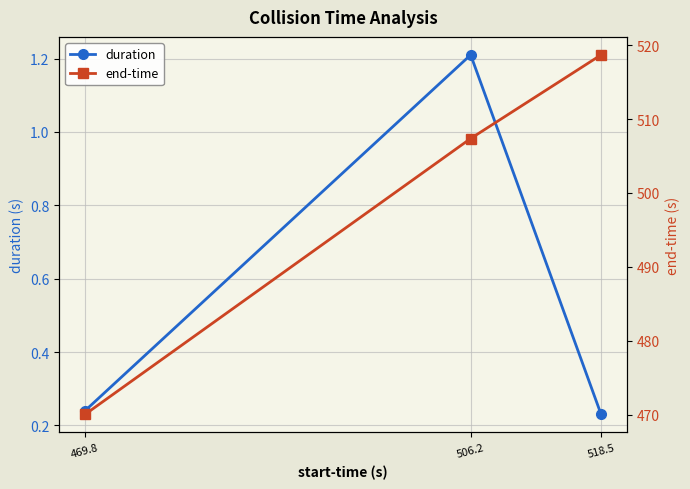

What is the label of the 3rd point from the right?

469.8